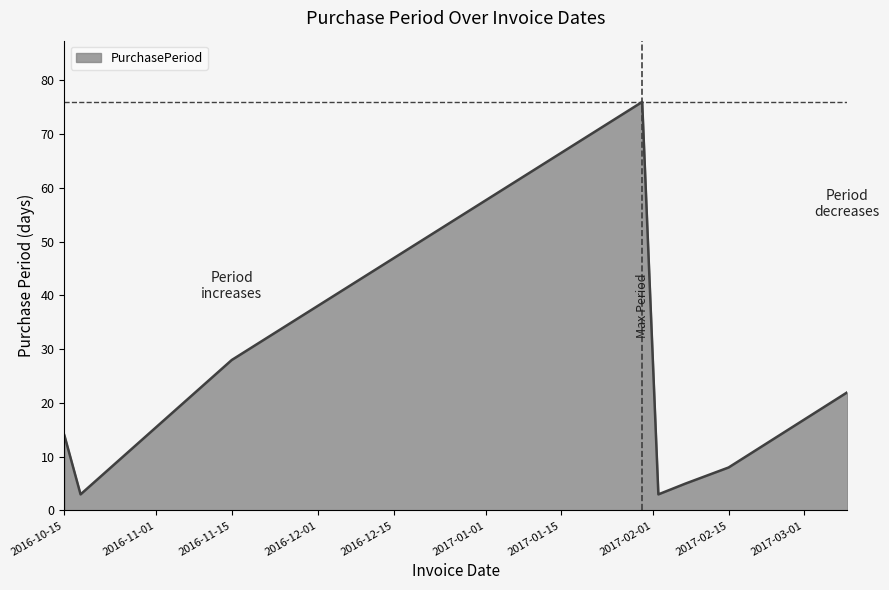

True or false: there are more than 0 points higher than both neighbors.

True